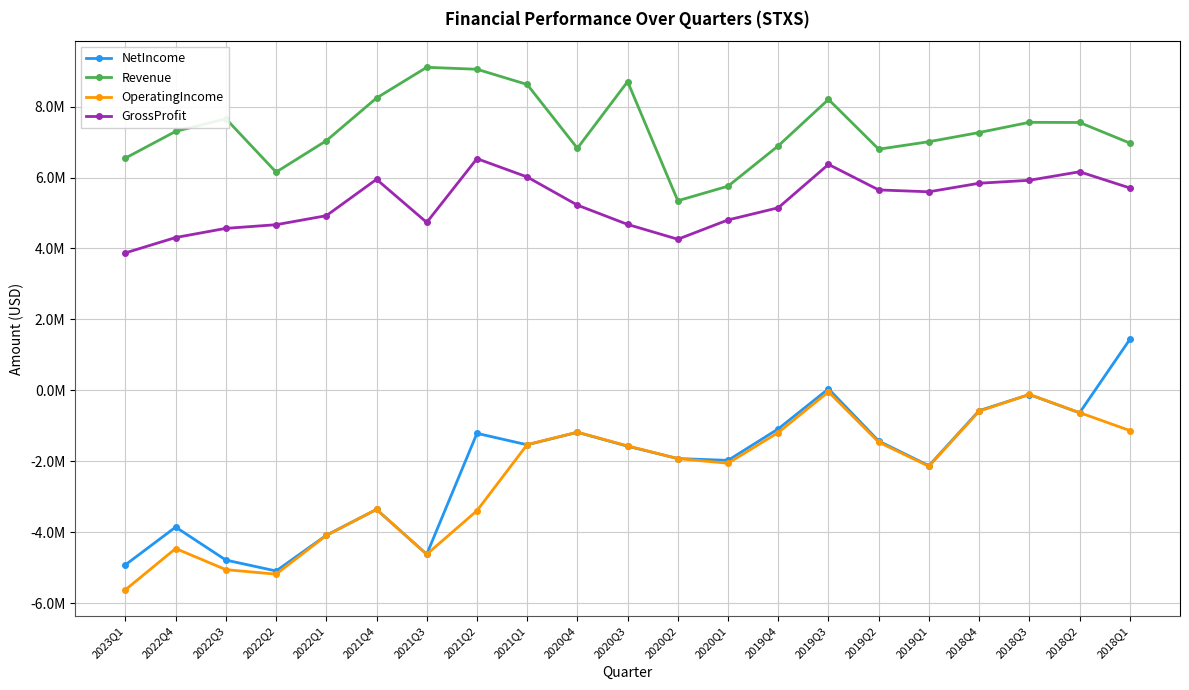

Does the chart have visible grid lines?

Yes